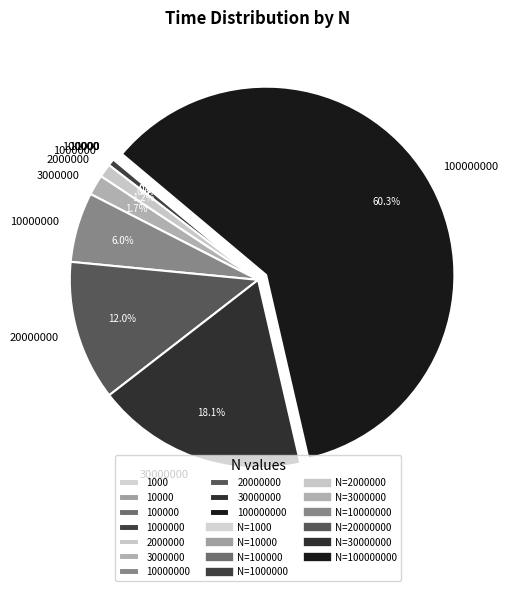

Does any single category account for the majority?

Yes